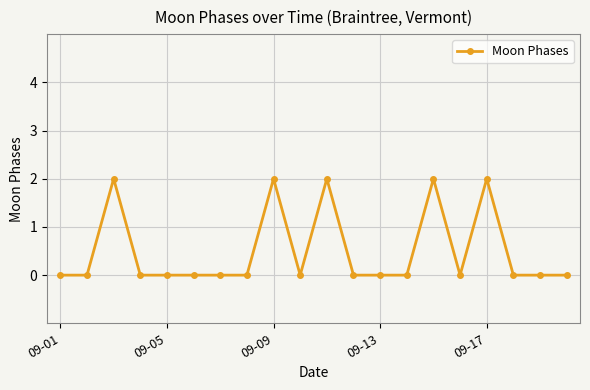

Reading left to right, list all the values displayed in this chart.

0	0	2	0	0	0	0	0	2	0	2	0	0	0	2	0	2	0	0	0